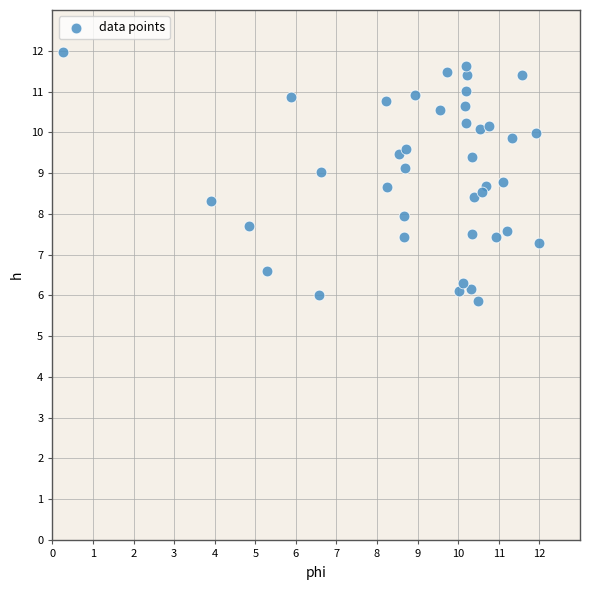

What is the range of Y values (max minus min)?

6.1